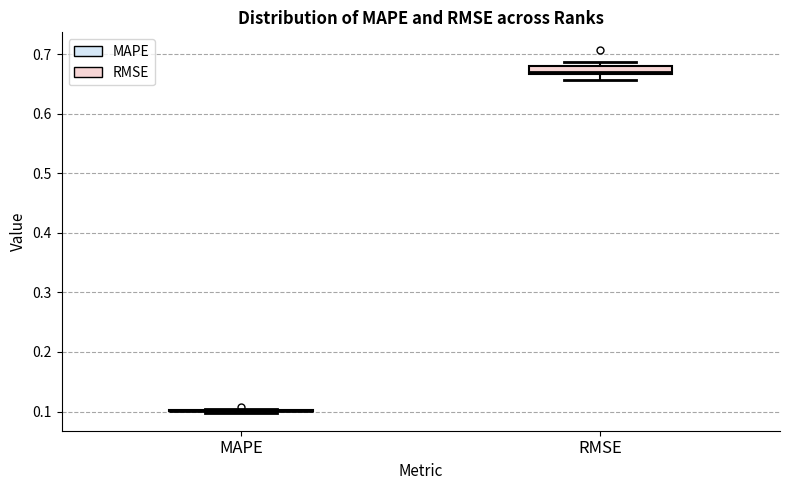

Which box is the tallest, from its lower edge to its upper edge?

RMSE